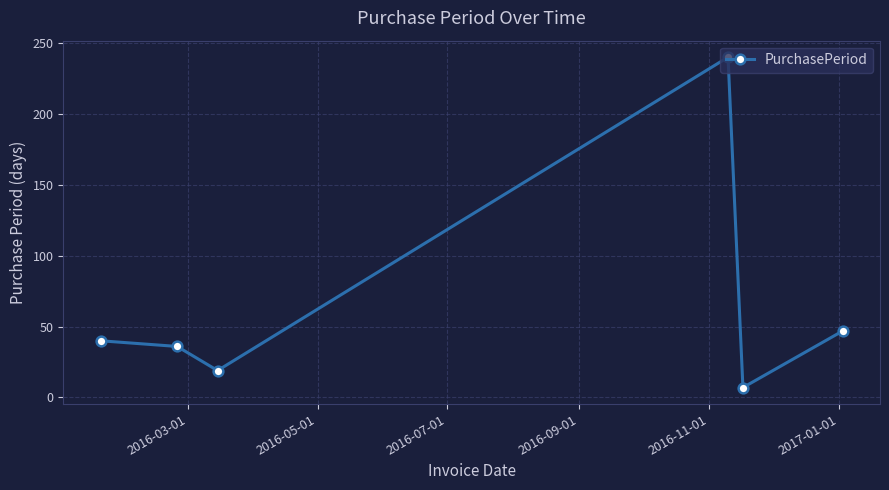

Reading left to right, extract all data points from this chart.

40	36	19	240	7	47